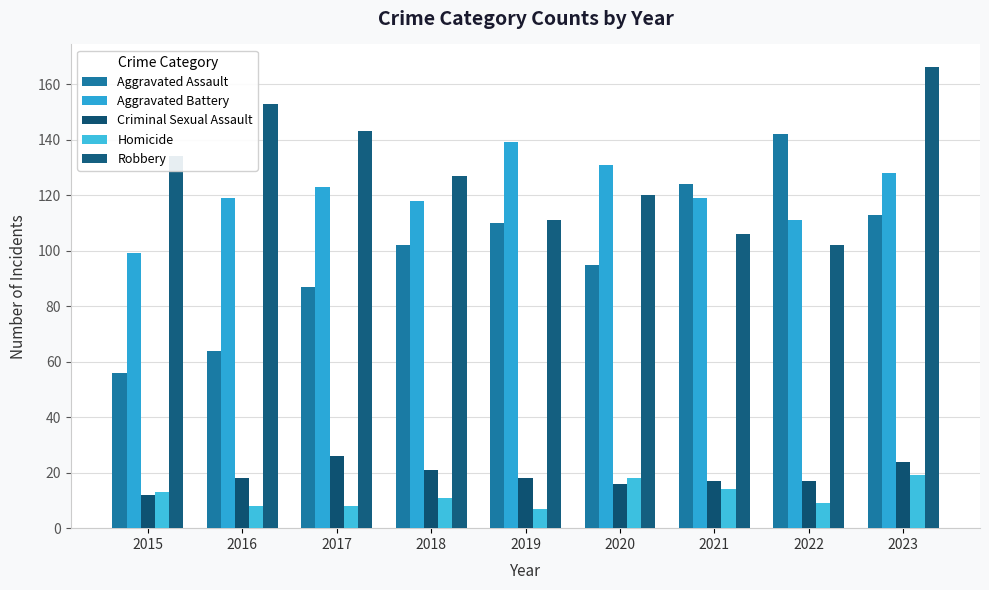

What is the value of the Homicide bar at the 9th from the left?

19